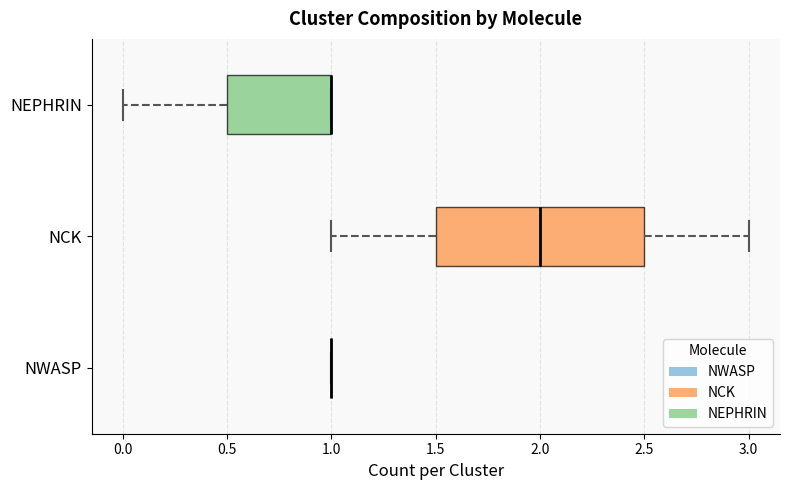

Reading bottom to top, transcribe this box plot: for each box, give where its median line is, the range the box spans, and where its two whiskers end, as read against the x-axis. The values are not printed on the chart, so give them approximately, as read against the axis.

NWASP: box collapsed to a line at 1.0, whiskers 1.0 to 1.0
NCK: median 2.0, box 1.5 to 2.5, whiskers 1.0 to 3.0
NEPHRIN: median 1.0 (drawn on the box's right edge), box 0.5 to 1.0, whiskers 0.0 to 1.0